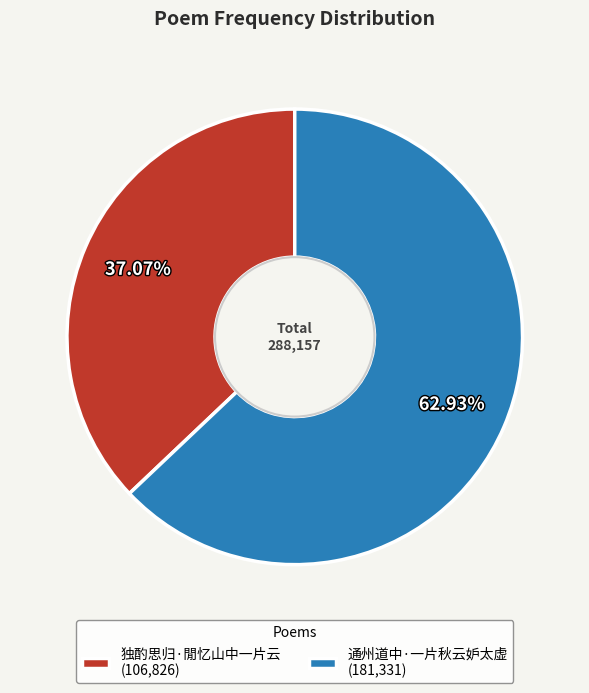

What is the total percentage of 独酌思归·閒忆山中一片云 and 通州道中·一片秋云妒太虚?

100.0%